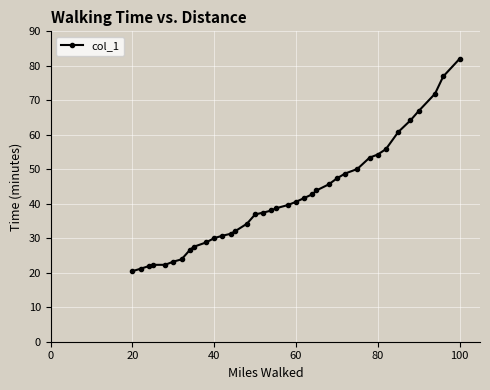

What is the value of the 4th point from the left?

22.3